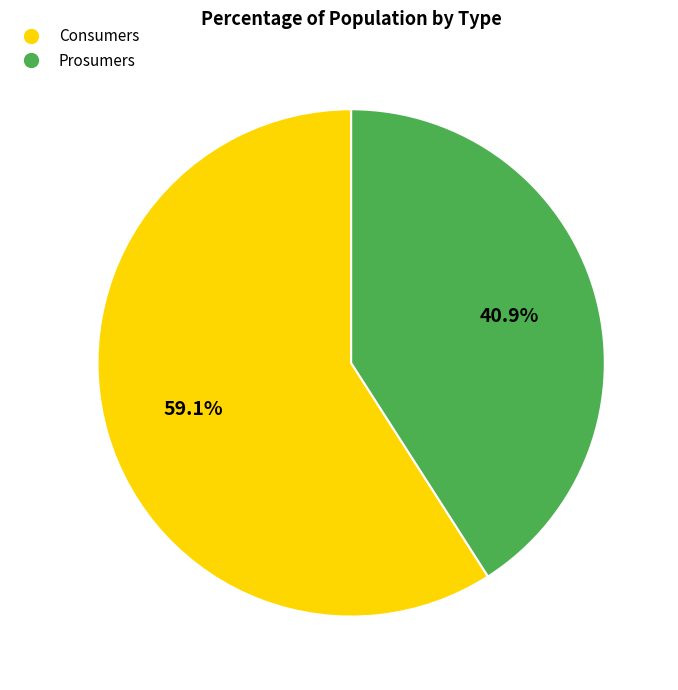

Do Prosumers and Consumers together represent more than half of the pie?

Yes